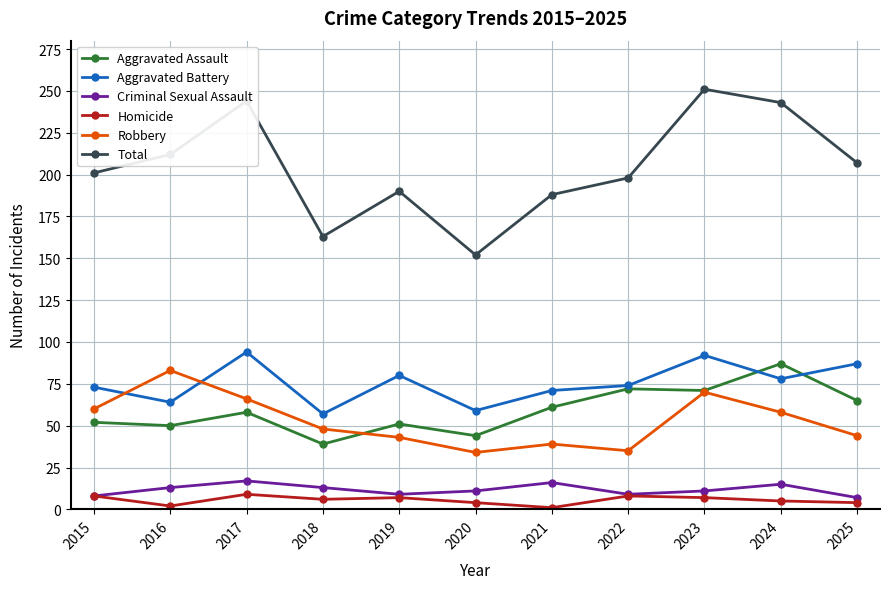

Between which two adjacent categories do Robbery and Aggravated Assault first intersect?

2018 and 2019